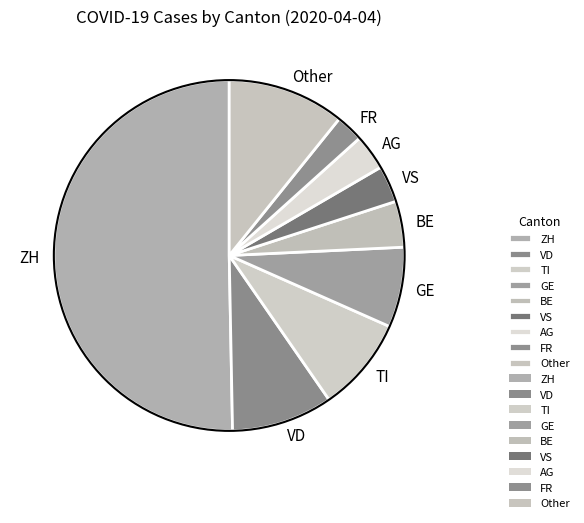

Which slice represents more than half of the pie?

ZH